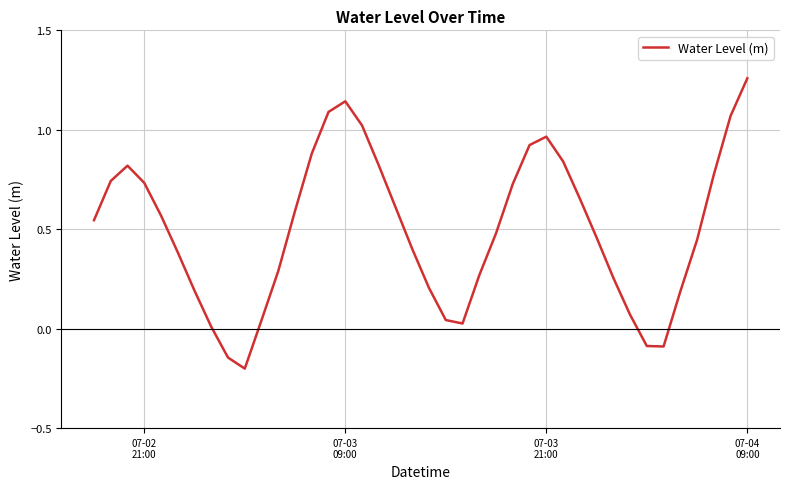

How many interior local valleys (lower than both neighbors) does the data have?

3